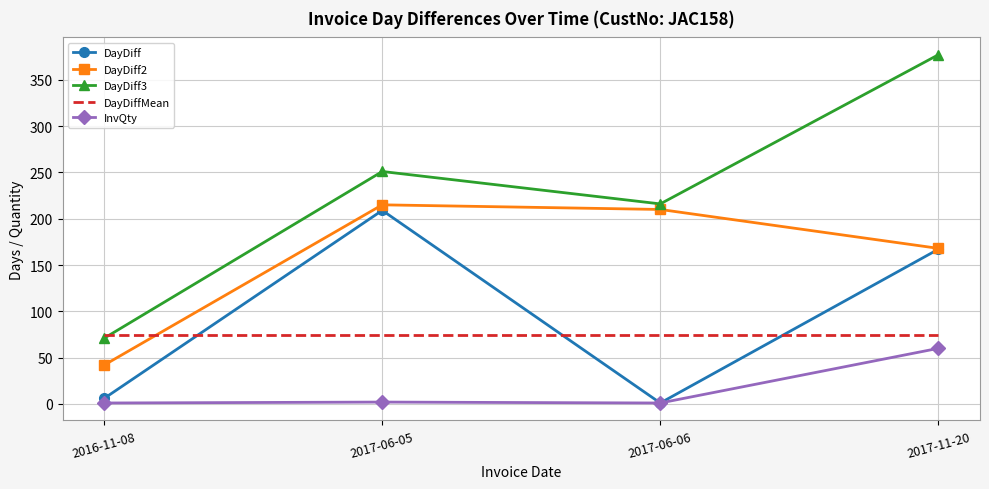

How many distinct data groups are displayed?

5